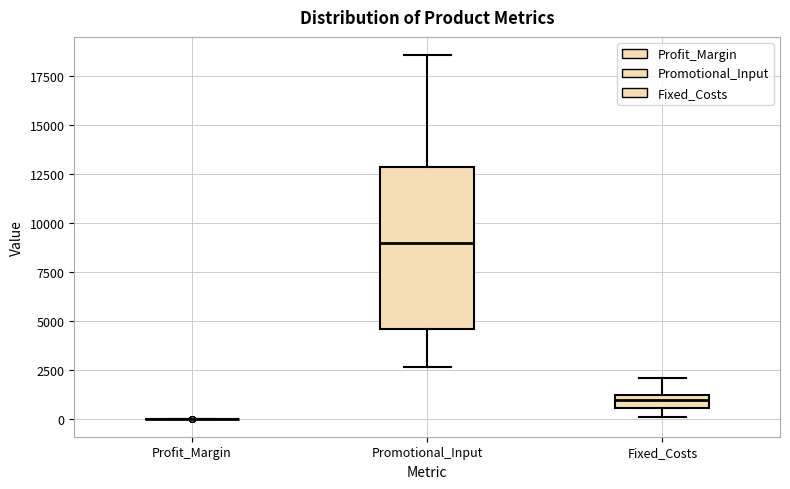

Where does the upper whisker of the box for Fixed_Costs end on the y-axis? The values are not printed on the chart, so give them approximately, as read against the axis.

2000